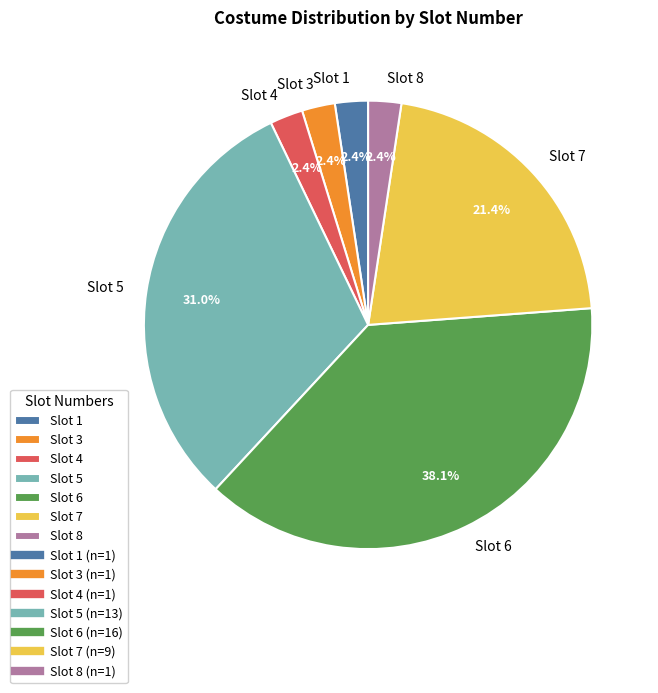

Does Slot 4 account for over 50% of the chart?

No